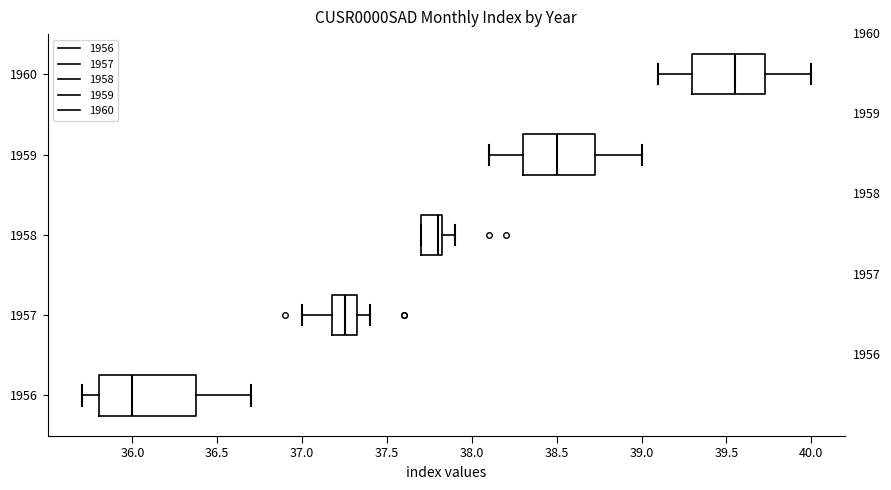

Which box is the widest, from its left edge to its right edge?

1956